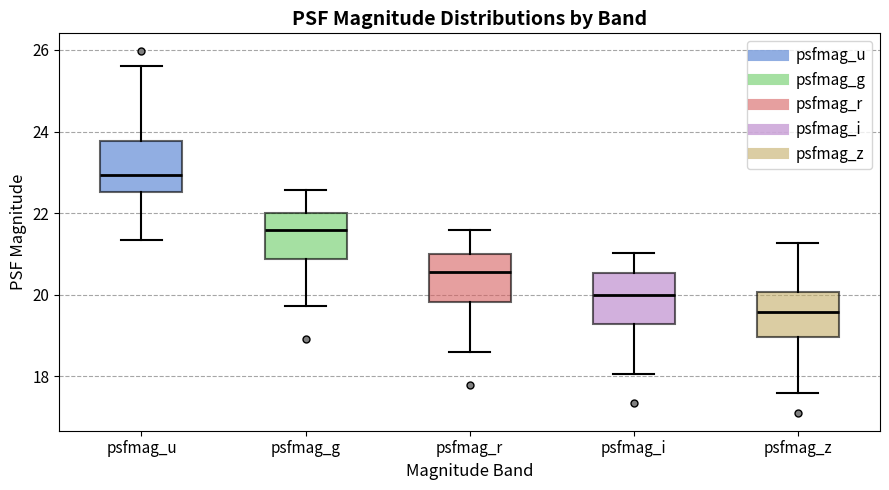

Which box's median line is the lowest?

psfmag_z